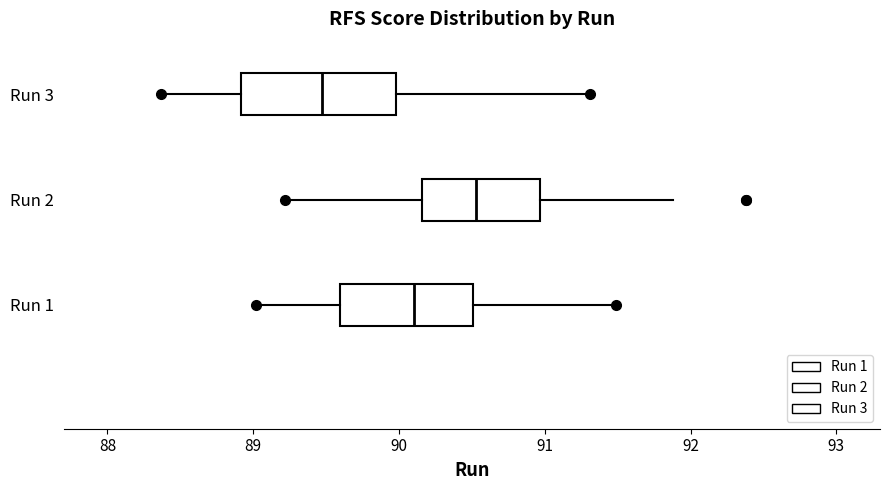

Reading bottom to top, read every box against the x-axis: the position of its median line, the range the box covers, and the ends of its whiskers. The values are not printed on the chart, so give them approximately, as read against the axis.

Run 1: median 90.1, box 89.6 to 90.5, whiskers 89.0 to 91.5
Run 2: median 90.5, box 90.2 to 91.0, whiskers 89.2 to 91.9
Run 3: median 89.5, box 88.9 to 90.0, whiskers 88.4 to 91.3